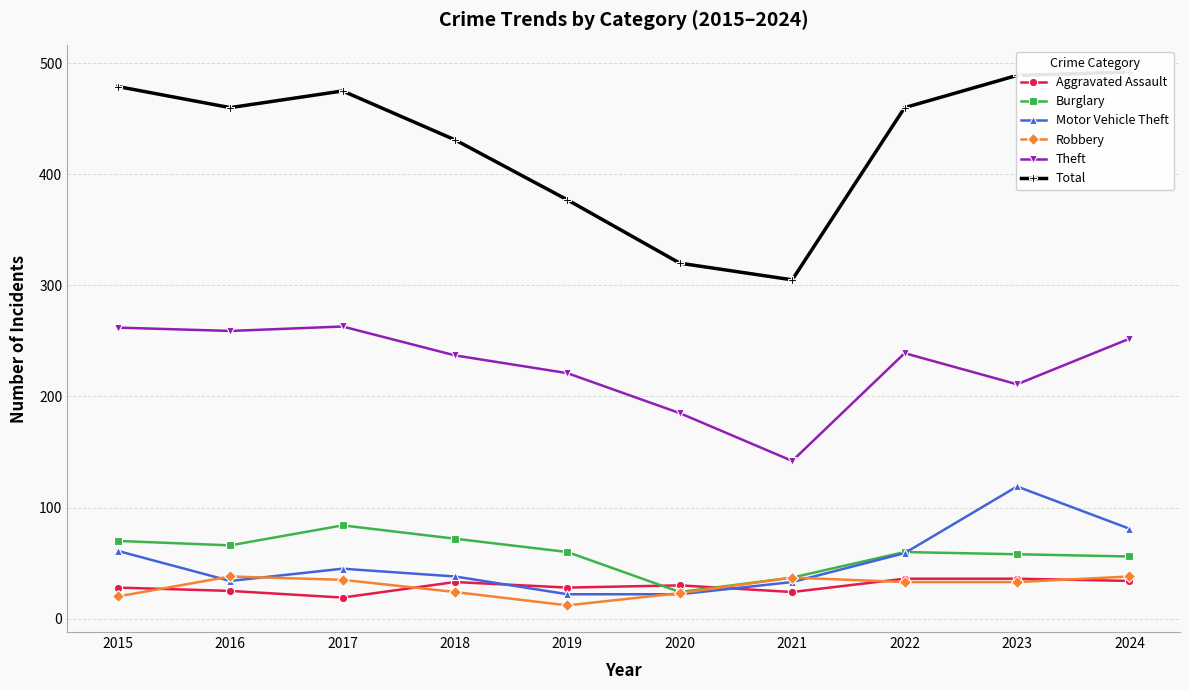

Which category has the highest value in the Burglary series?

2017